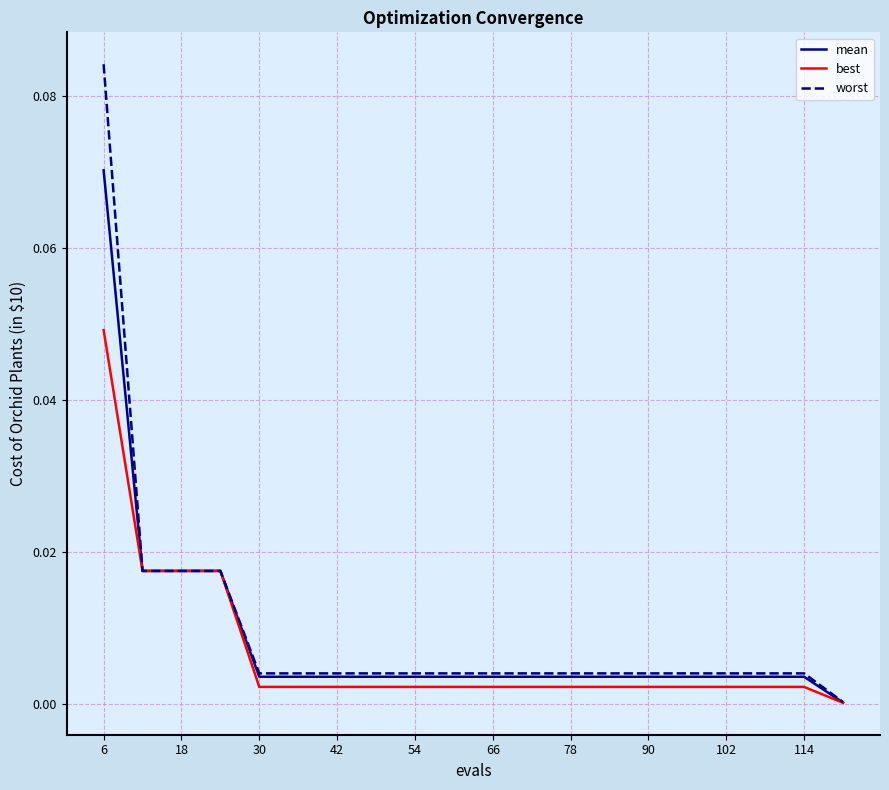

Which series has the largest range (max minus min)?

worst